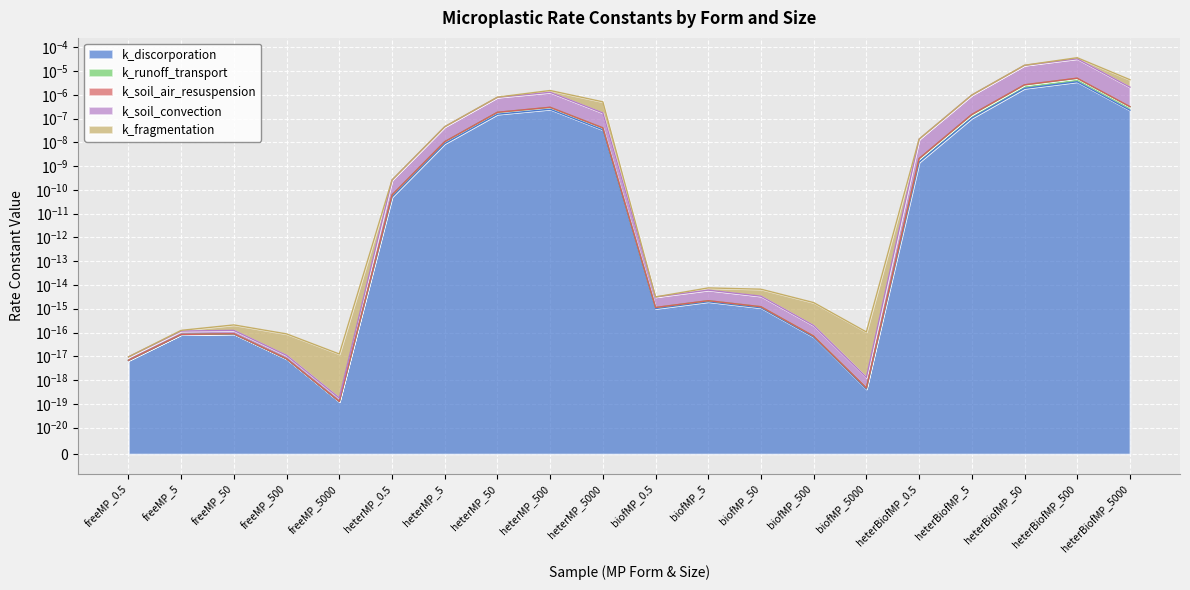

At how many categories does at least one series exceed 0?

20